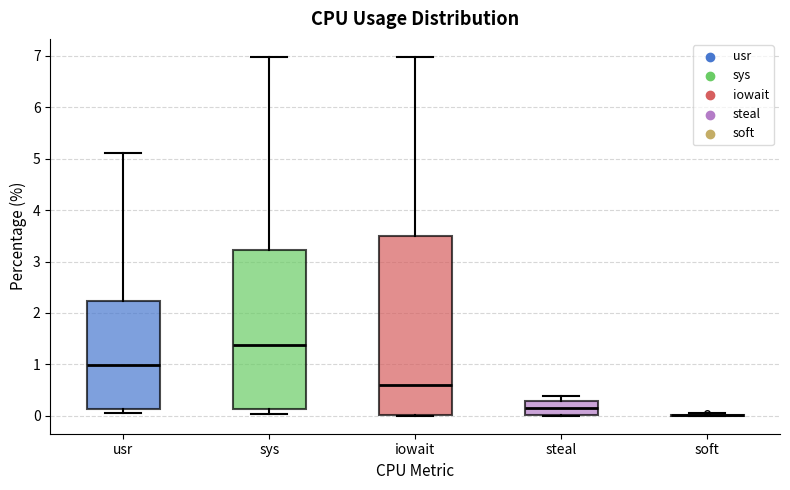

Reading left to right, read every box against the y-axis: the position of its median line, the range the box covers, and the ends of its whiskers. The values are not printed on the chart, so give them approximately, as read against the axis.

usr: median 1.0, box 0.1 to 2.2, whiskers 0.1 (just below the box's lower edge) to 5.1
sys: median 1.4, box 0.1 to 3.2, whiskers 0.0 to 7.0
iowait: median 0.6, box 0.0 to 3.5, whiskers 0.0 to 7.0
steal: median 0.2, box 0.0 to 0.3, whiskers 0.0 to 0.4
soft: box collapsed to a line at 0.0, whiskers 0.0 to 0.1